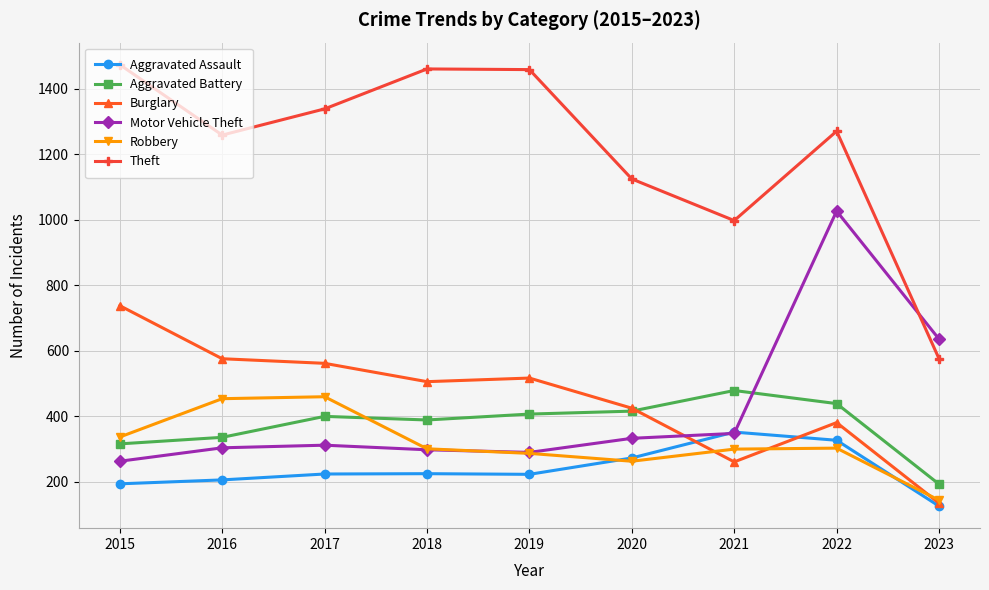

Does the chart have visible grid lines?

Yes